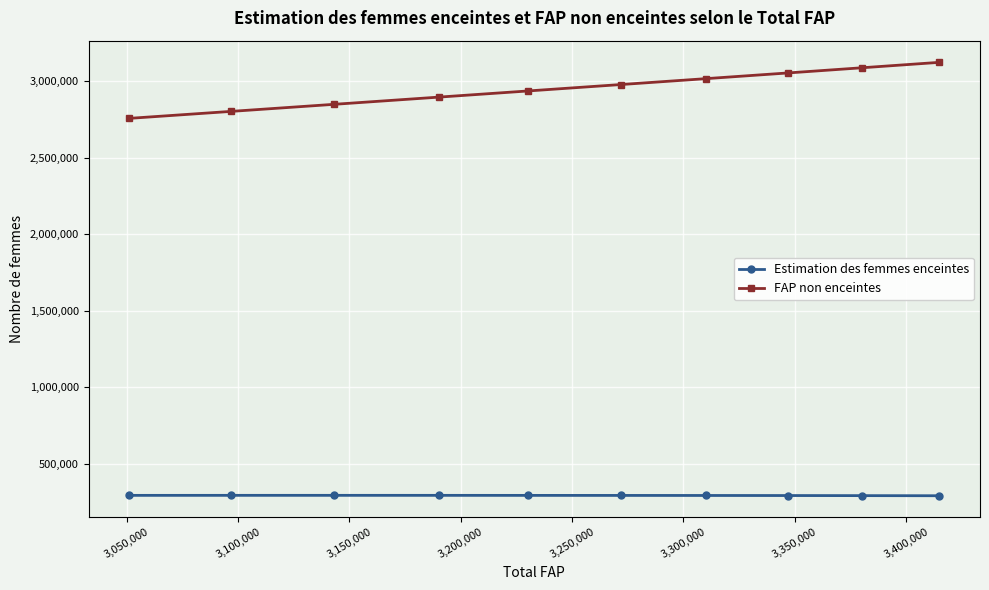

What is the difference between the maximum and second lowest values in the FAP non enceintes series?

320585.9